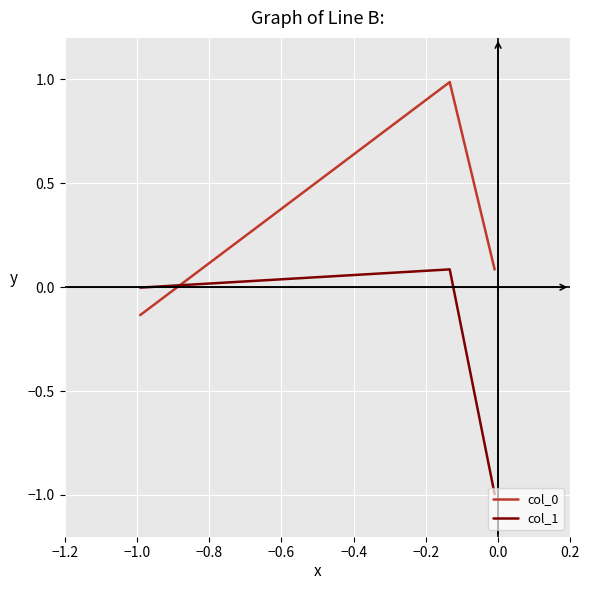

How many categories are shown in the chart?

3